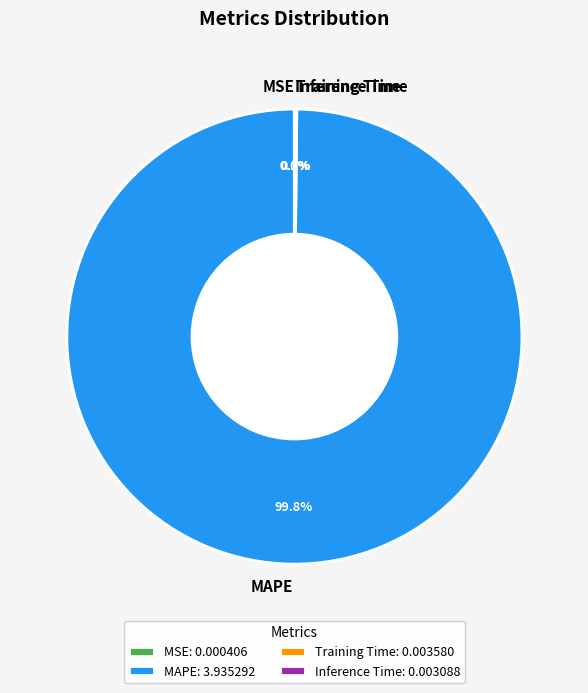

Does MAPE represent more than half of the total?

Yes